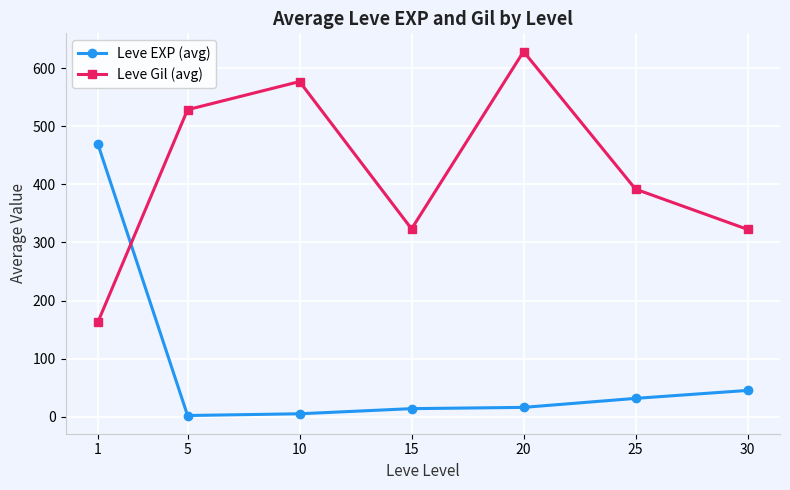

How many times do Leve Gil (avg) and Leve EXP (avg) cross each other?

1